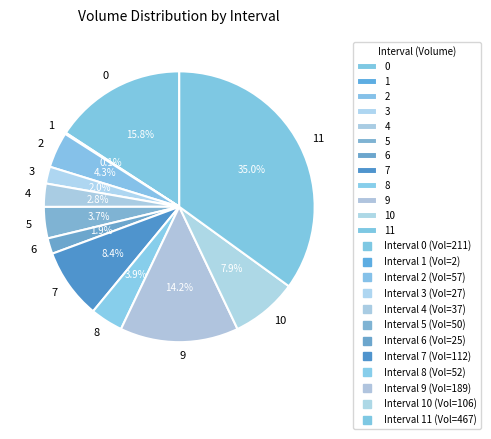

Is 9 the majority of the pie?

No